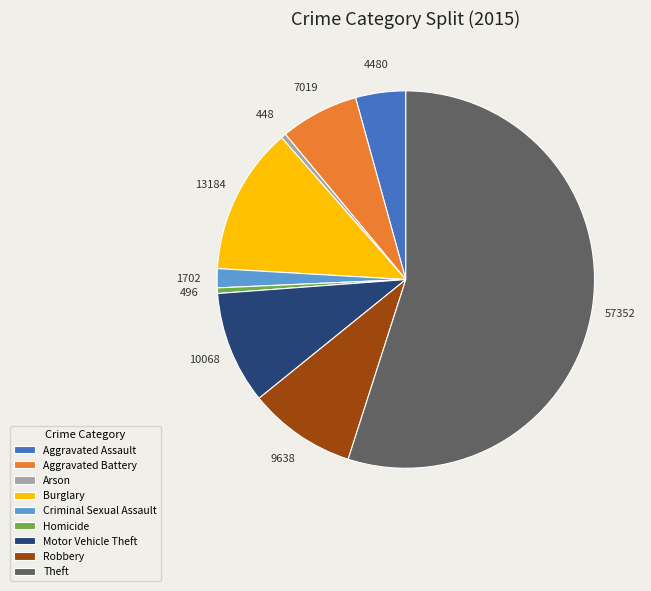

Is it true that Aggravated Battery is 1% of the pie?

False